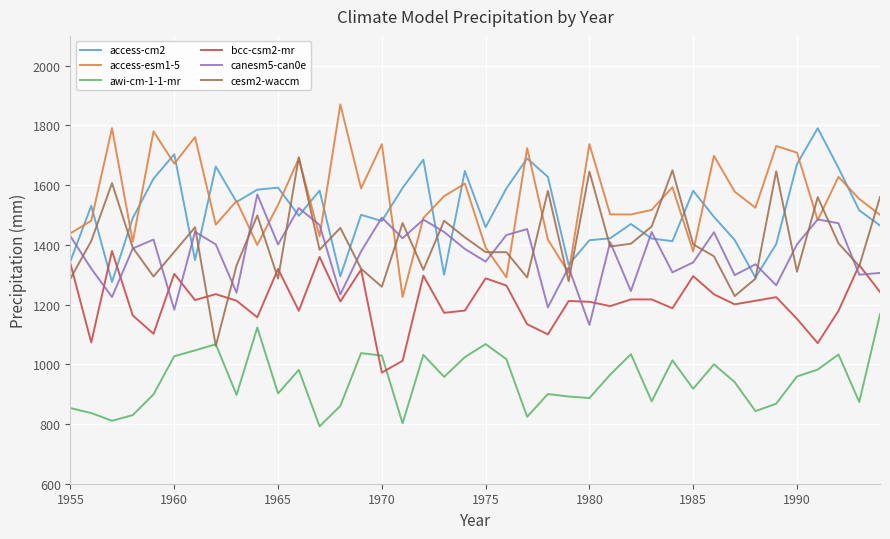

Rank the series by their maximum value, from lowest to highest.

awi-cm-1-1-mr, bcc-csm2-mr, canesm5-can0e, cesm2-waccm, access-cm2, access-esm1-5